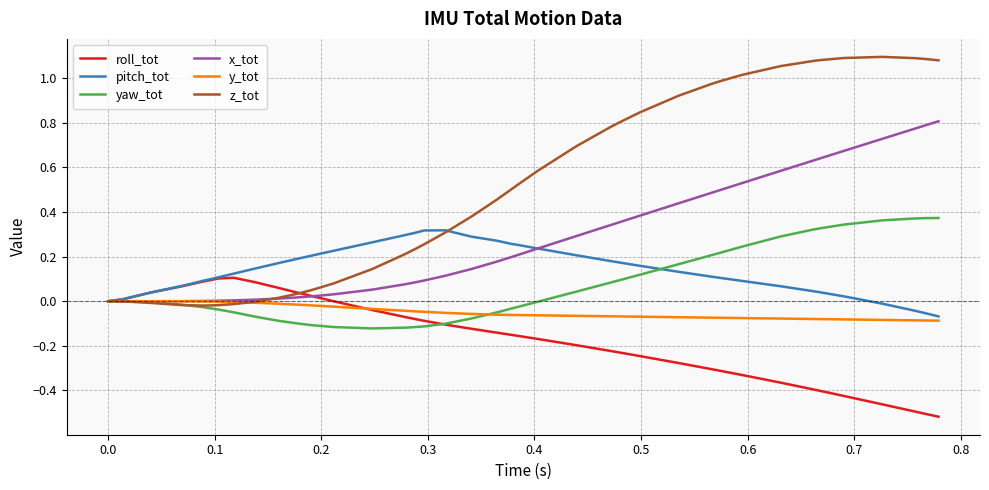

Which series has the largest range (max minus min)?

z_tot